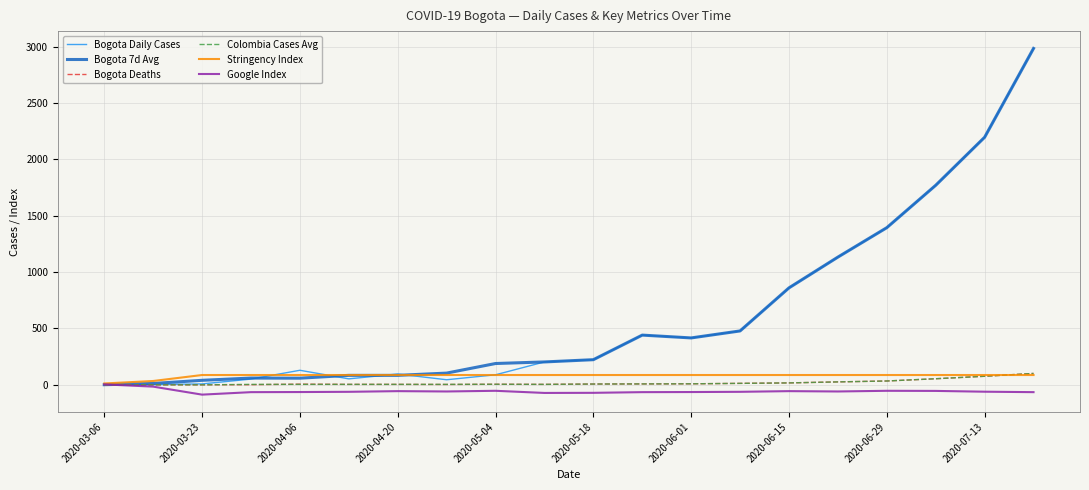

What is the maximum value shown in the chart?

2984